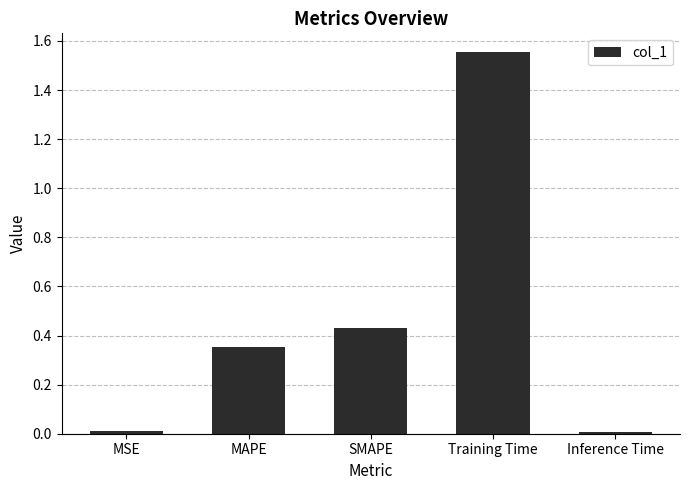

Are the bars grouped side by side (vs. stacked)?

No